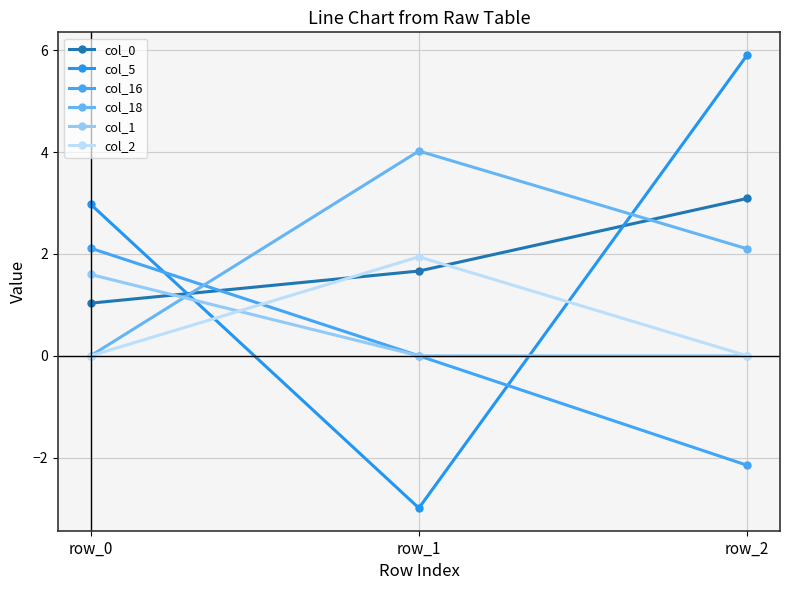

List the labels in order of col_1 value, smallest first.

row_1, row_2, row_0